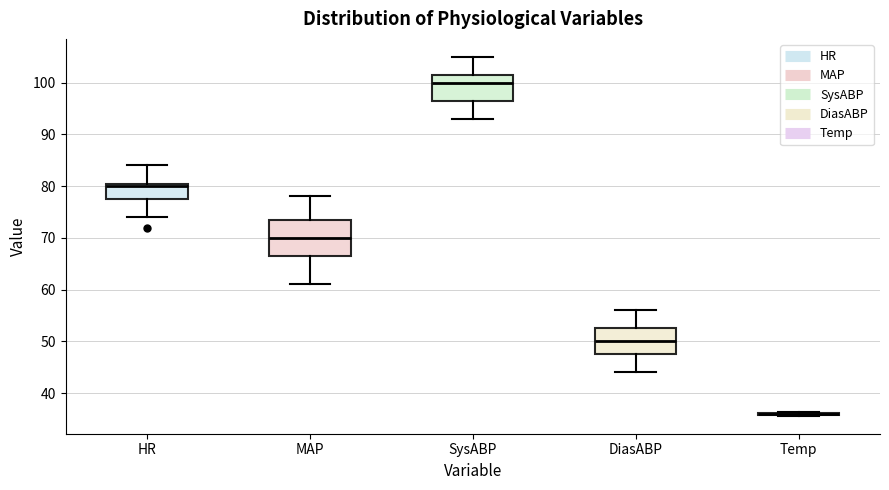

Where does the upper whisker of the box for MAP end on the y-axis? The values are not printed on the chart, so give them approximately, as read against the axis.

78